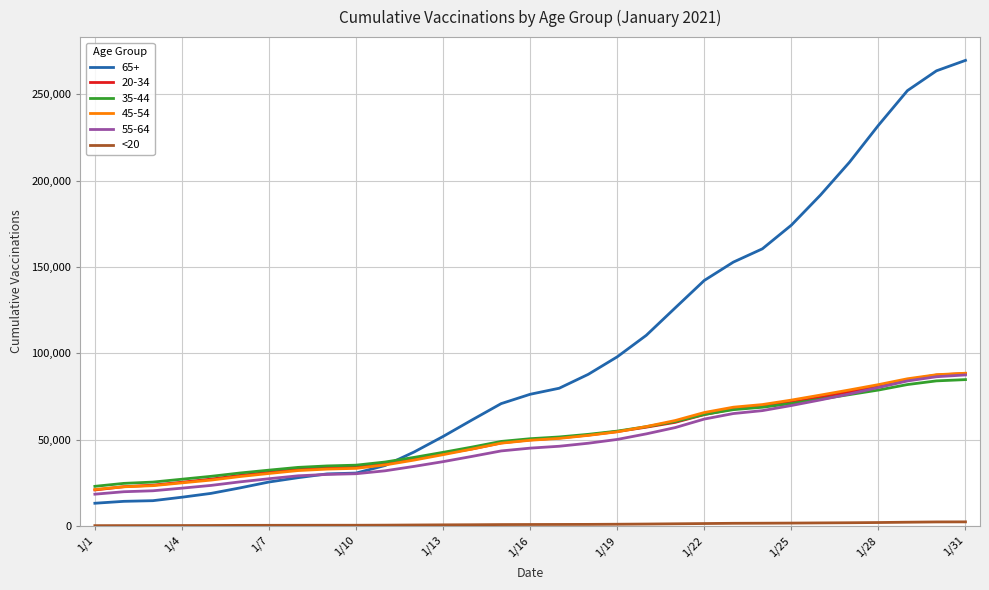

What is the maximum value shown in the chart?

269561